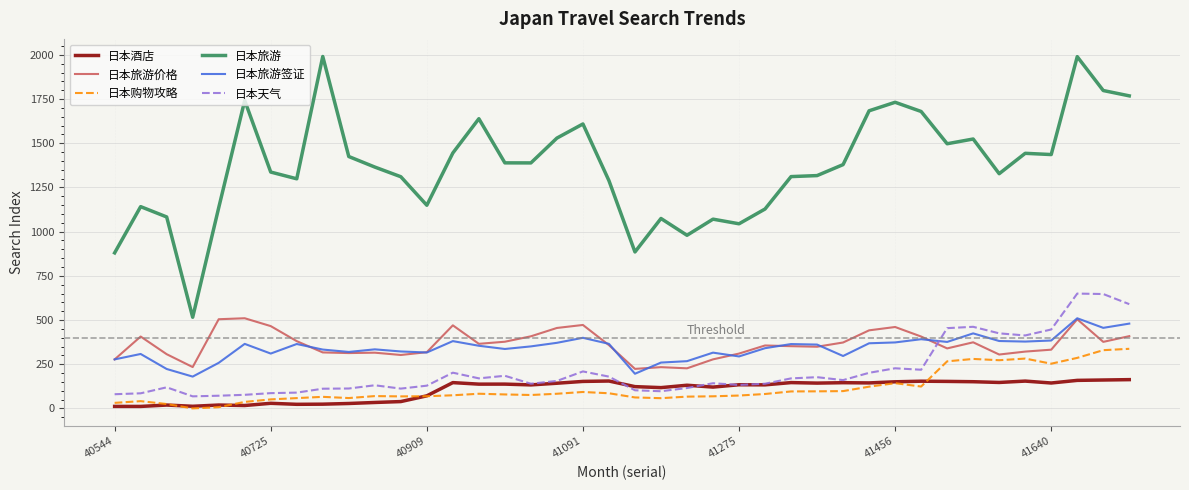

Which series has the largest range (max minus min)?

日本旅游